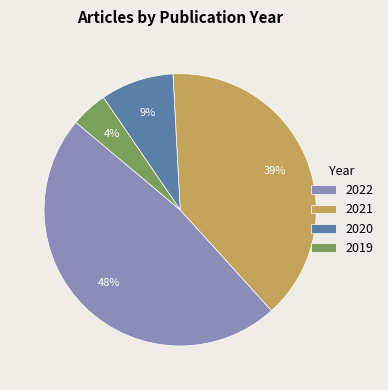

Is the sum of 2022 and 2019 greater than half?

Yes